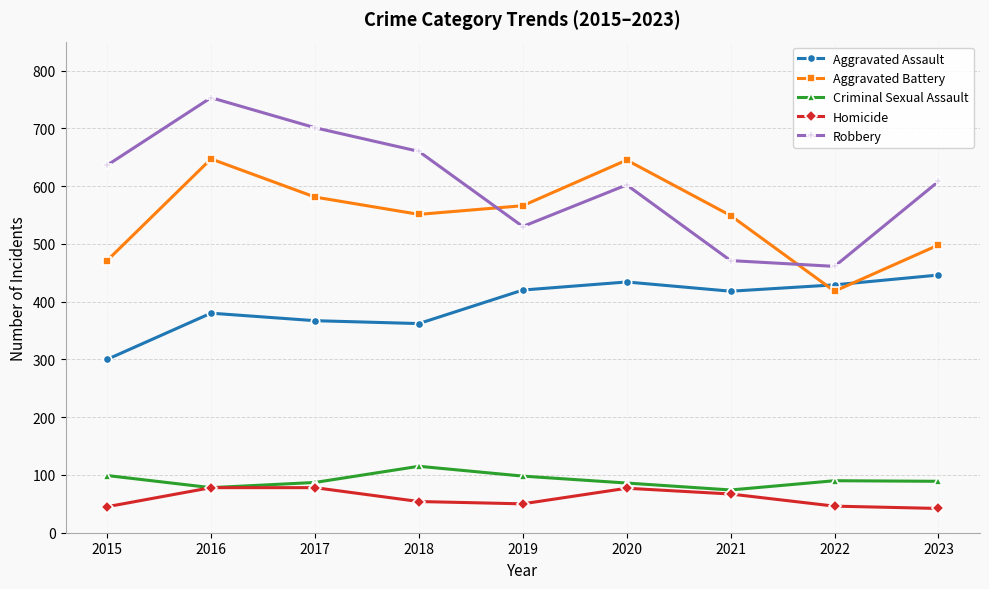

What is the total value across all series at 2016?

1936